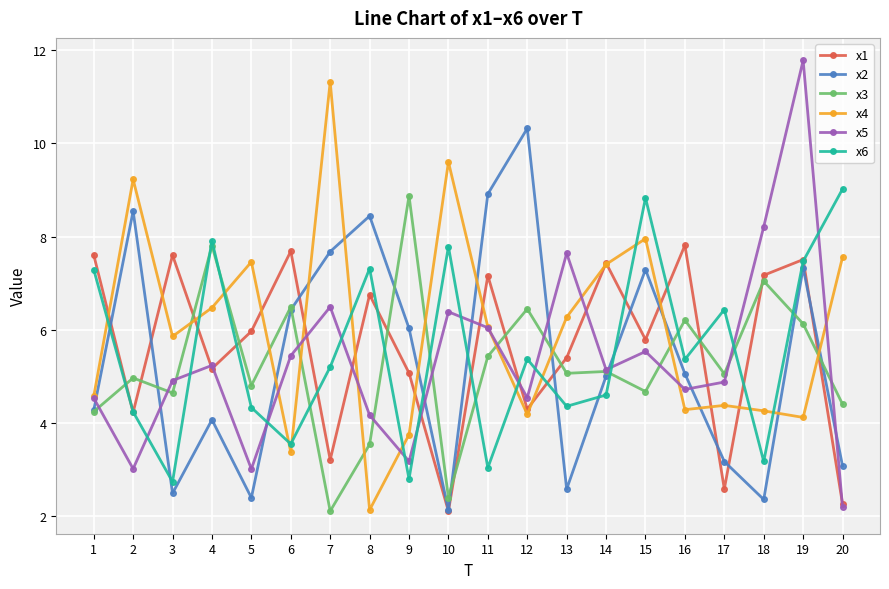

What is the difference between the highest and lowest values at 16?

3.5